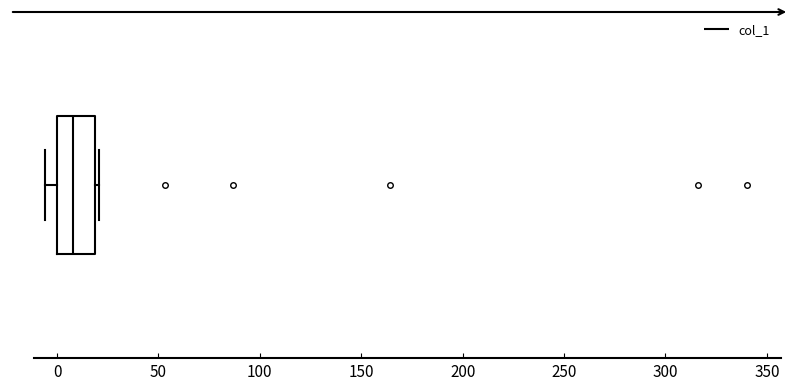

Read this box plot against the x-axis: the position of the median line, the range covered by the box, and the ends of both whiskers. The values are not printed on the chart, so give them approximately, as read against the axis.

median 10, box 0 to 20, whiskers -5 to 20 (just right of the box's right edge)